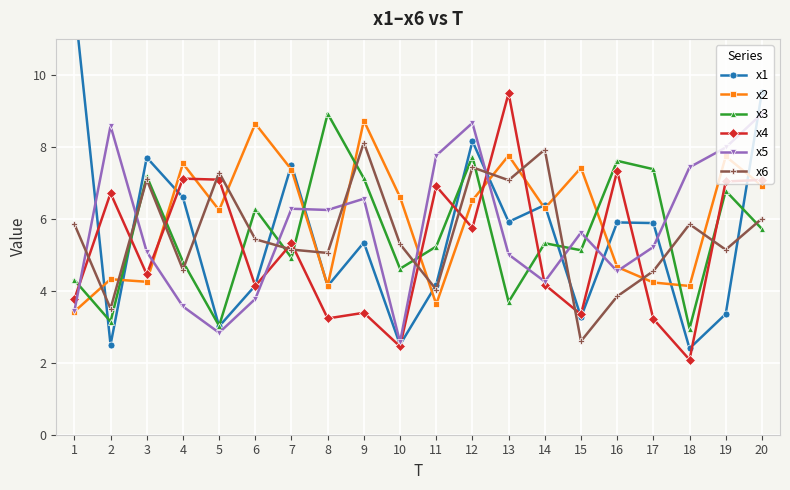

Is the value of x5 at 1 greater than the value of x2 at 15?

No